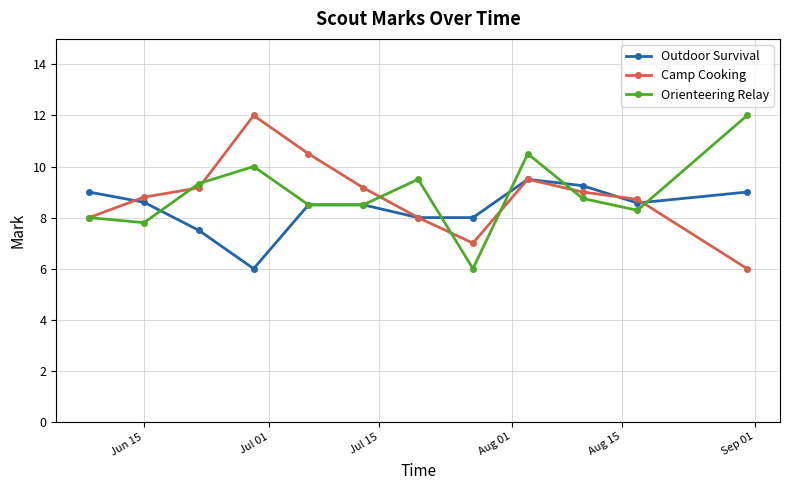

True or false: Orienteering Relay has more than 1 interior local peaks.

True